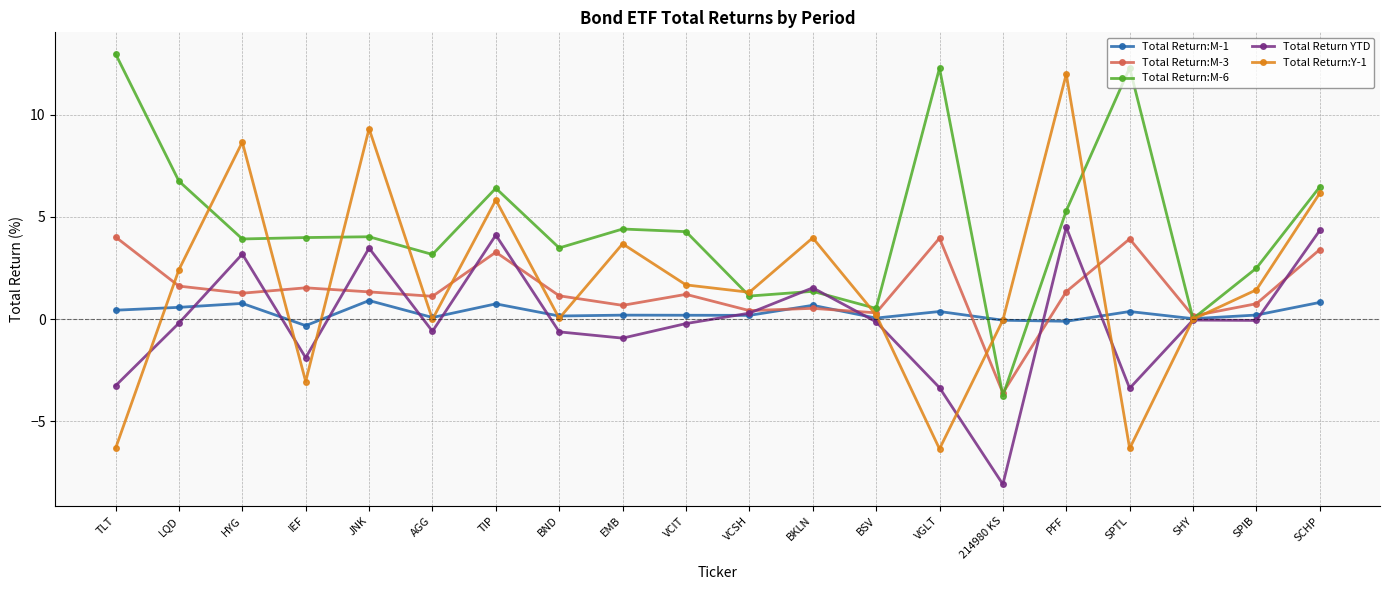

True or false: Total Return:M-6 has more than 0 points higher than both neighbors.

True